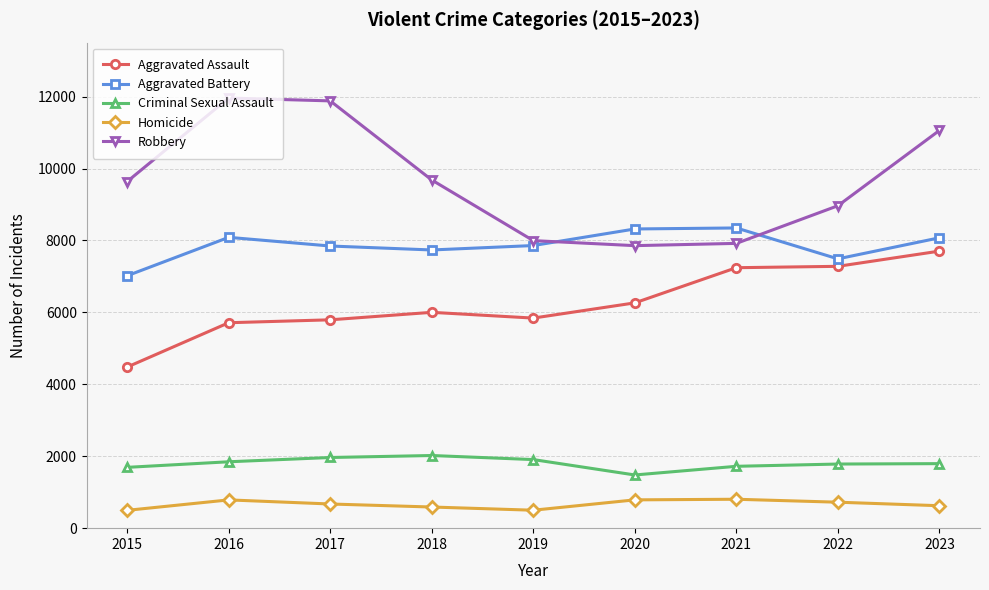

What is the maximum value for Homicide?

804